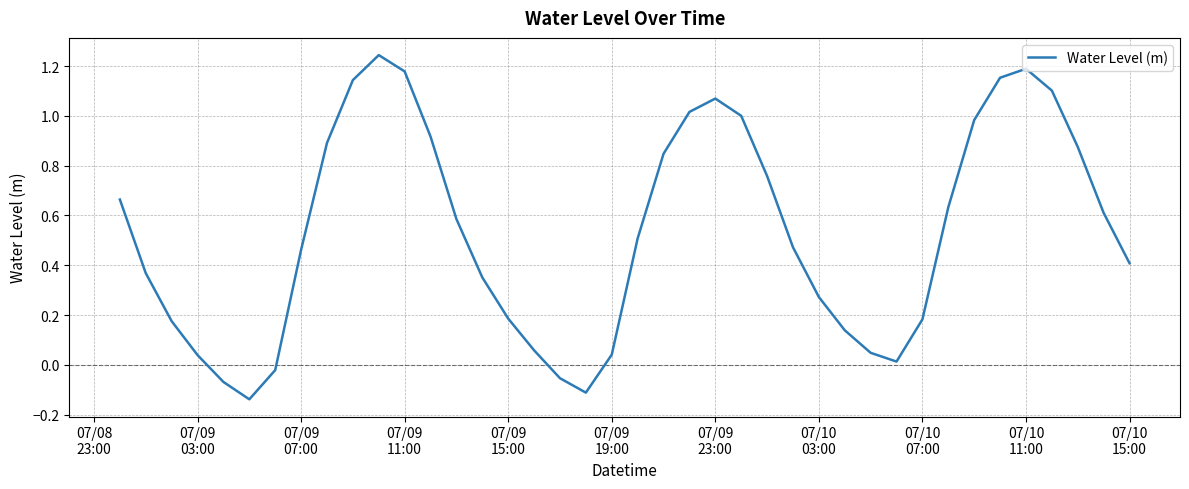

What is the difference between the maximum and minimum values?

1.4